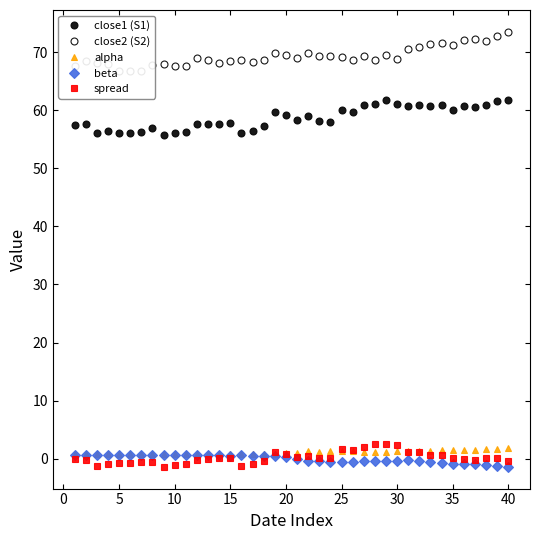

What are all the series names shown in the legend?

close1 (S1), close2 (S2), alpha, beta, spread